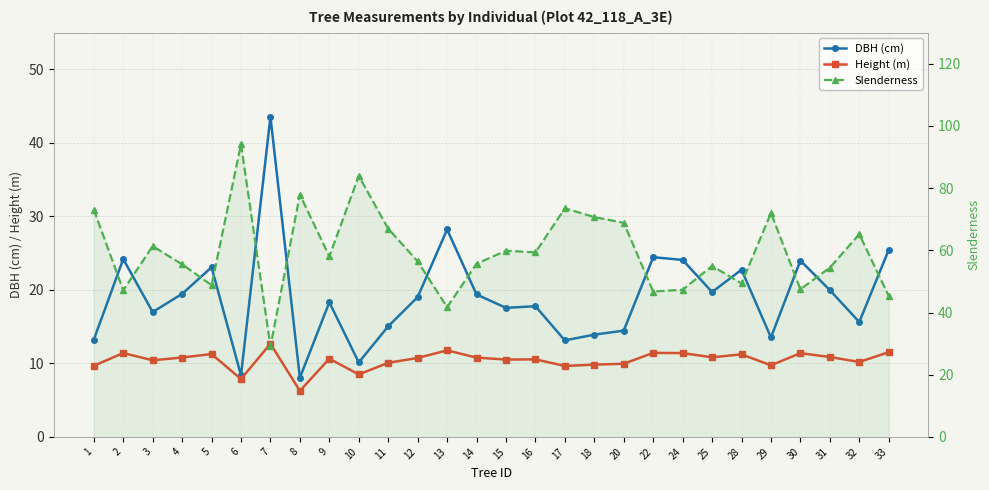

Is this an area chart (filled region under the line)?

No